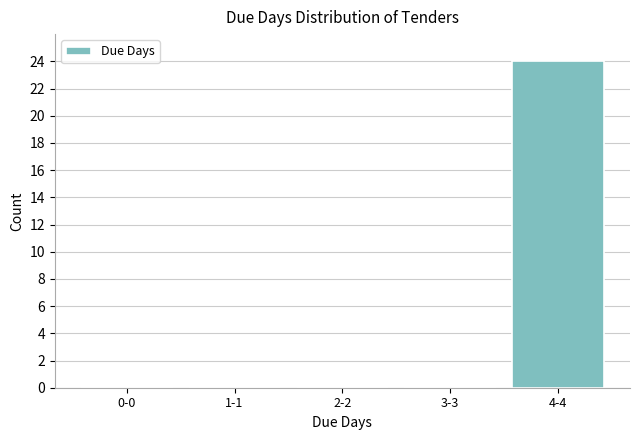

Reading right to left, transcribe all the data shown in this chart.

4-4=24	3-3=0	2-2=0	1-1=0	0-0=0